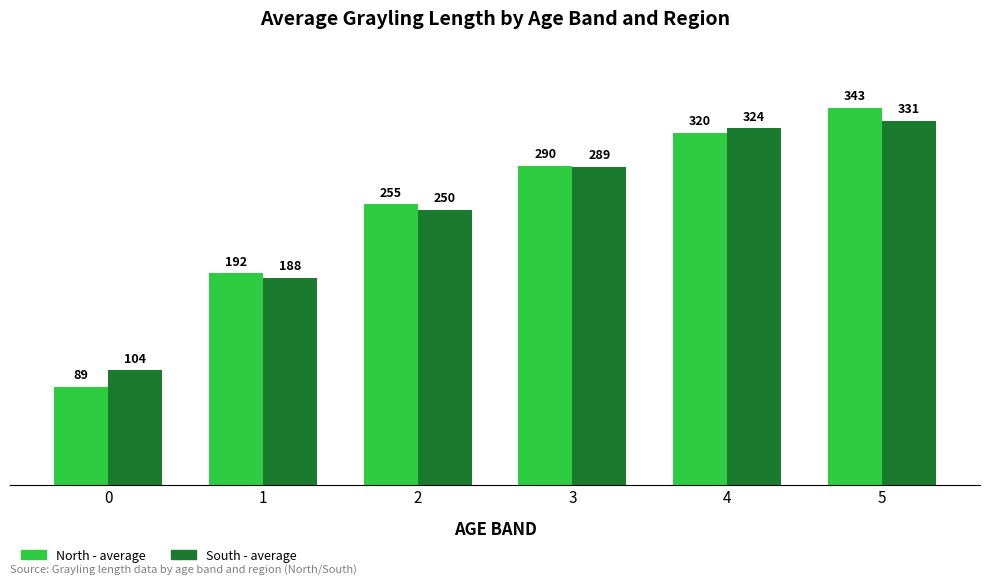

Where is North - average nearest to the value 216?

1